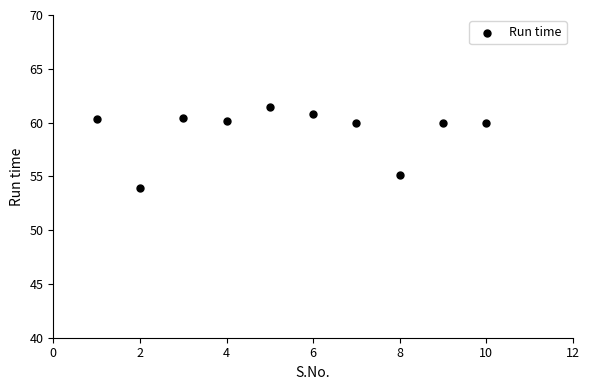

What Y value in the scatter plot is closest to 57?

55.1